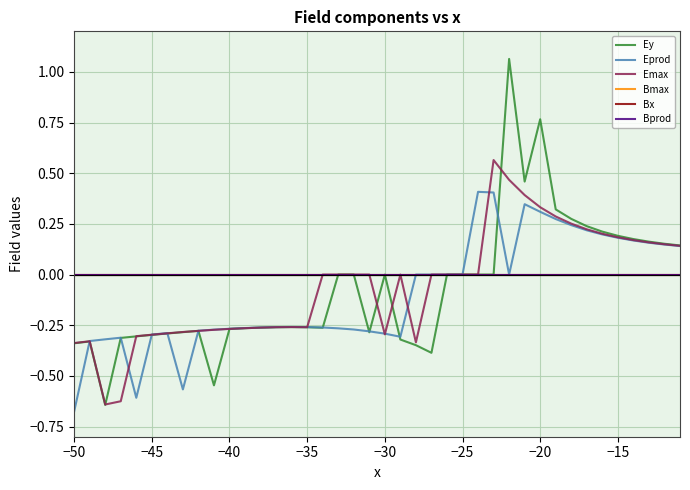

True or false: Bmax and Ey cross at least once.

True